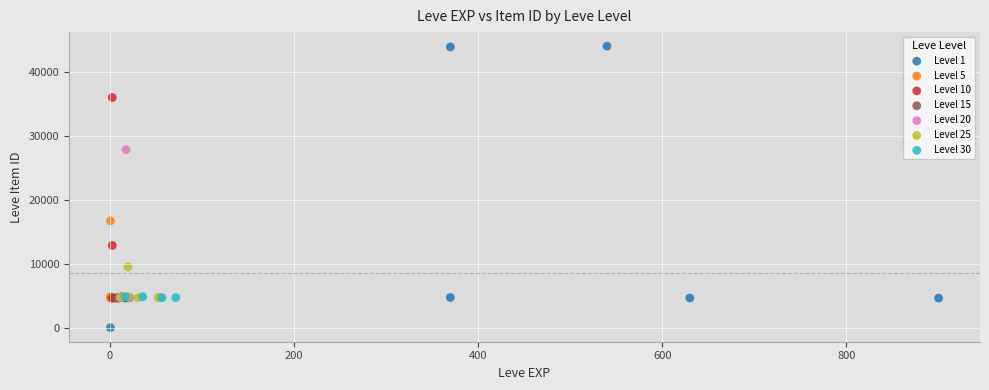

Which series reaches the minimum Y coordinate?

Level 1